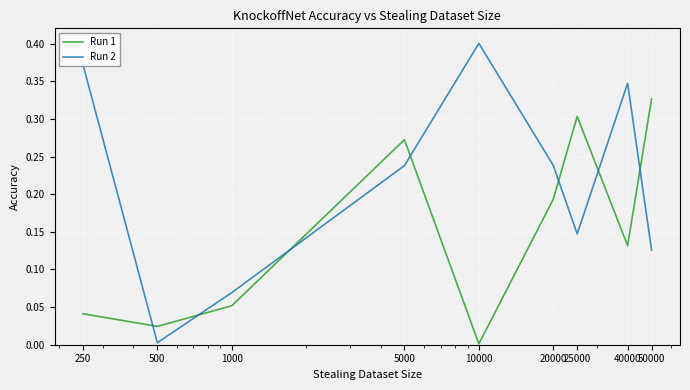

Rank the series by their average value, from highest to lowest.

Run 2, Run 1